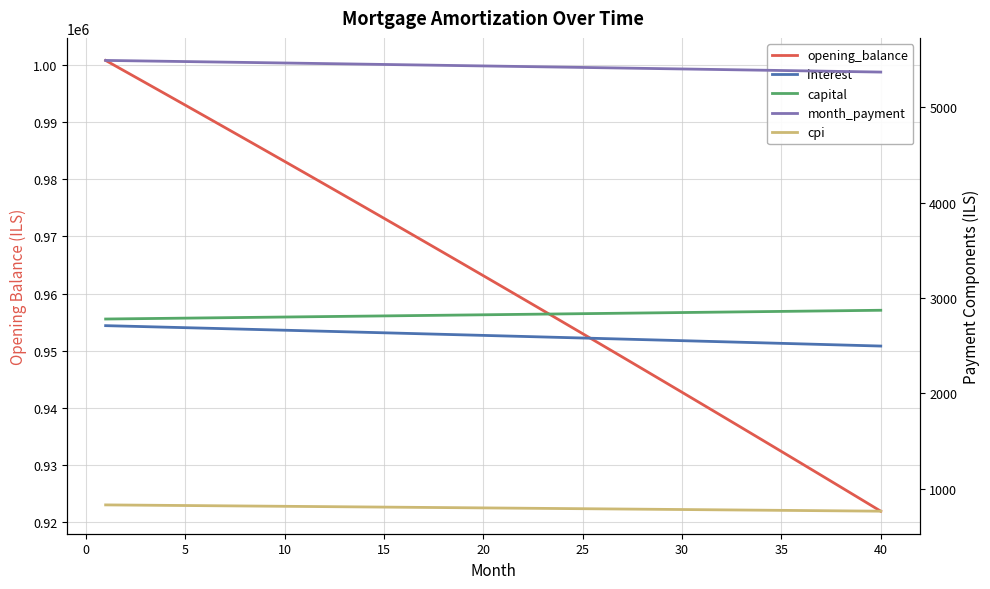

How many distinct data groups are displayed?

5